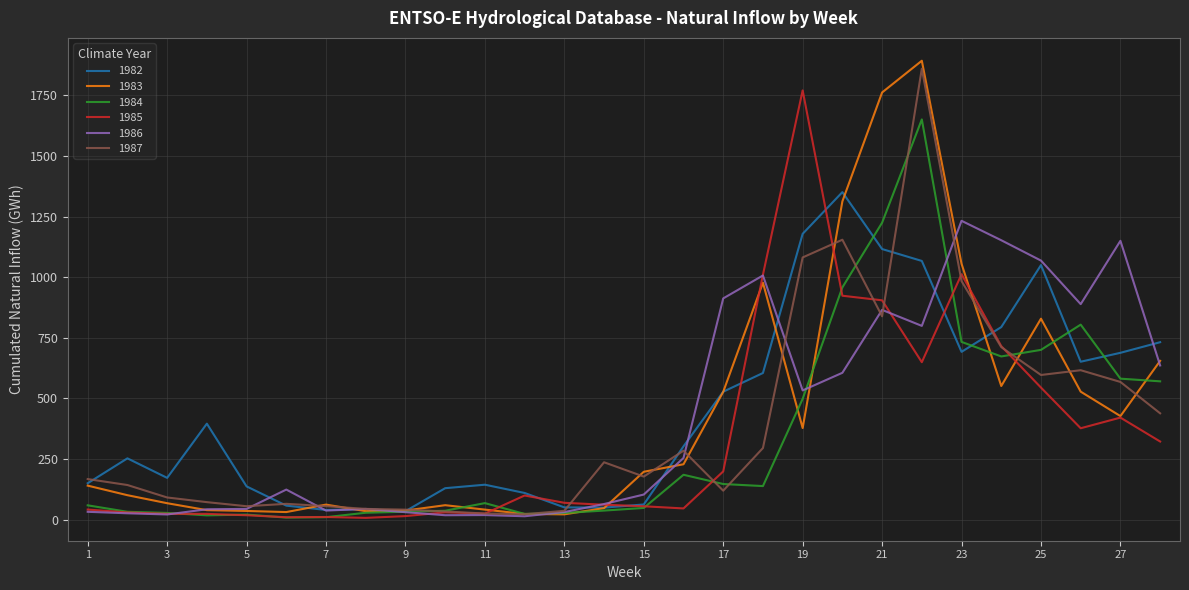

What is the greatest value displayed?

1892.5